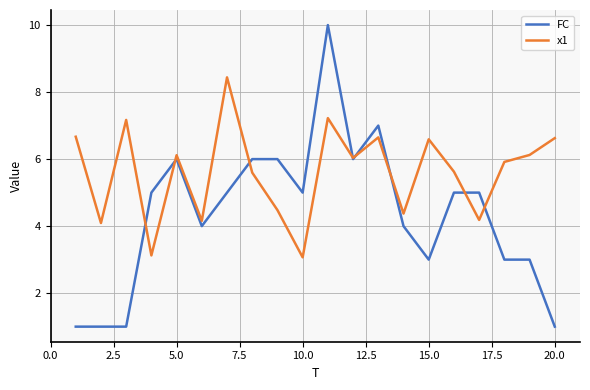

Rank the series by their maximum value, from highest to lowest.

FC, x1